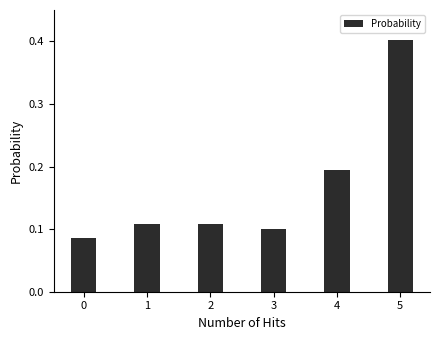

How many values are between 0 and 1?

6